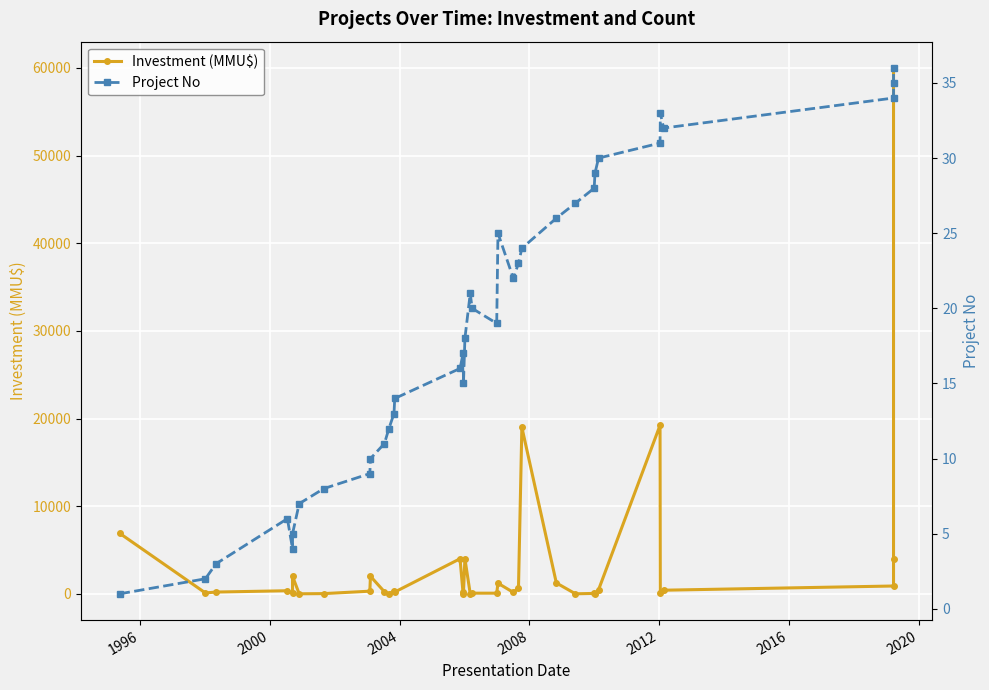

What is the maximum value shown in the chart?

60000